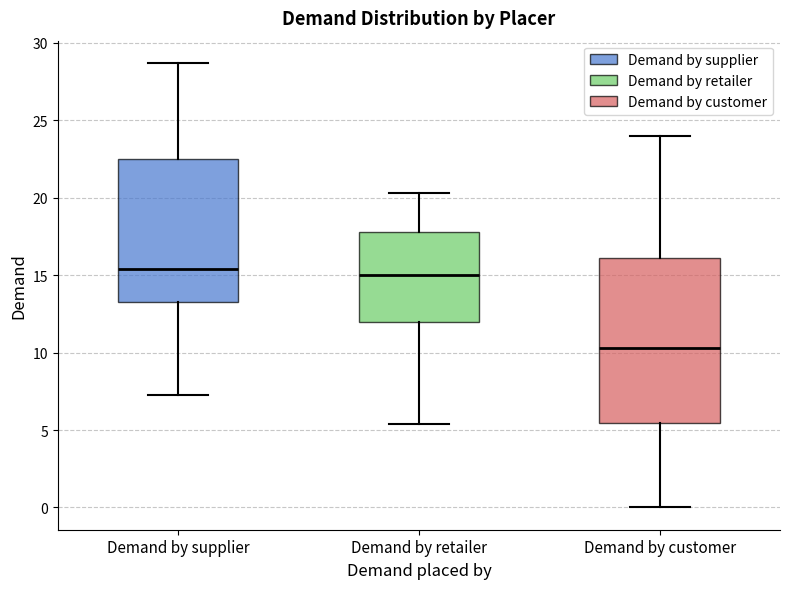

Reading left to right, transcribe this box plot: for each box, give where its median line is, the range the box spans, and where its two whiskers end, as read against the y-axis. The values are not printed on the chart, so give them approximately, as read against the axis.

Demand by supplier: median 15.5, box 13.0 to 22.5, whiskers 7.5 to 28.5
Demand by retailer: median 15.0, box 12.0 to 18.0, whiskers 5.5 to 20.5
Demand by customer: median 10.5, box 5.5 to 16.0, whiskers 0.0 to 24.0